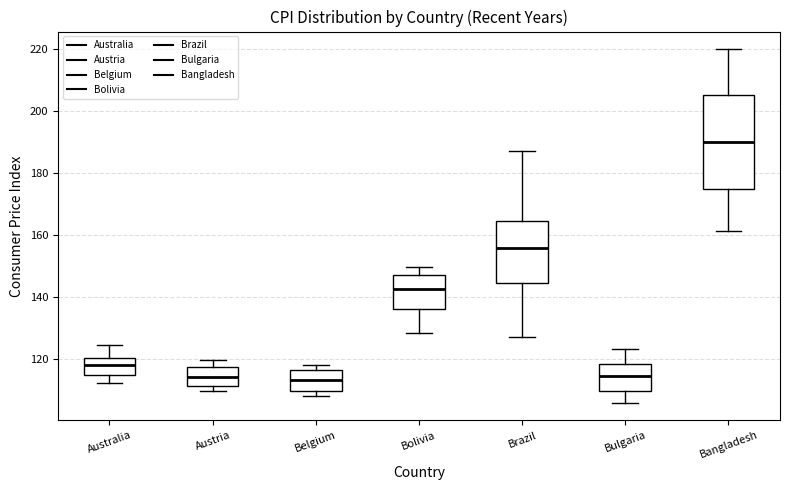

Comparing the boxes themselves (not the whiskers), which one is the tallest?

Bangladesh